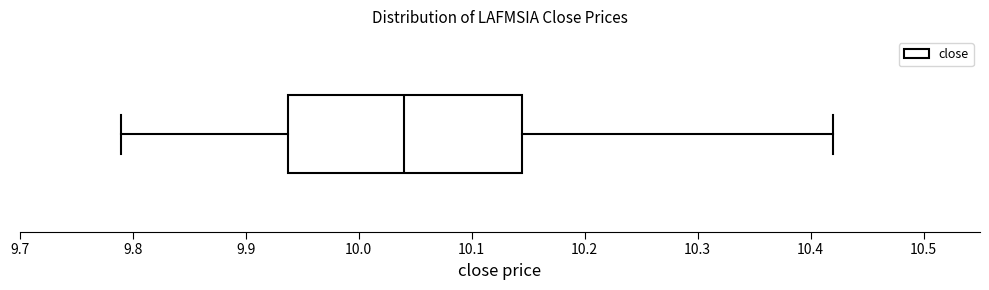

Read this box plot against the x-axis: the position of the median line, the range covered by the box, and the ends of both whiskers. The values are not printed on the chart, so give them approximately, as read against the axis.

median 10.04, box 9.94 to 10.15, whiskers 9.79 to 10.42